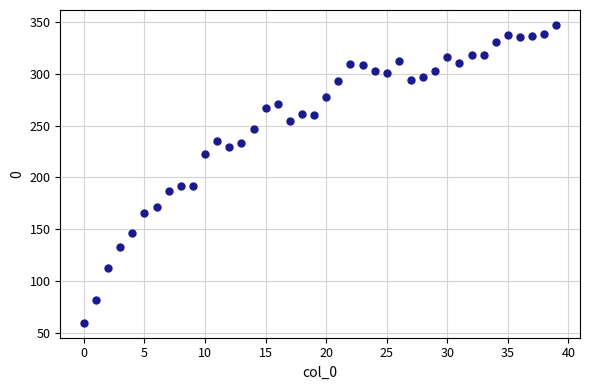

What is the range of Y values (max minus min)?

287